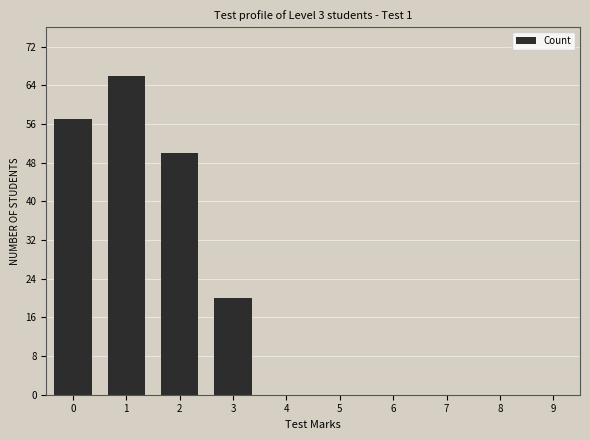

The chart shows a value of 0 at 8. True or false?

True